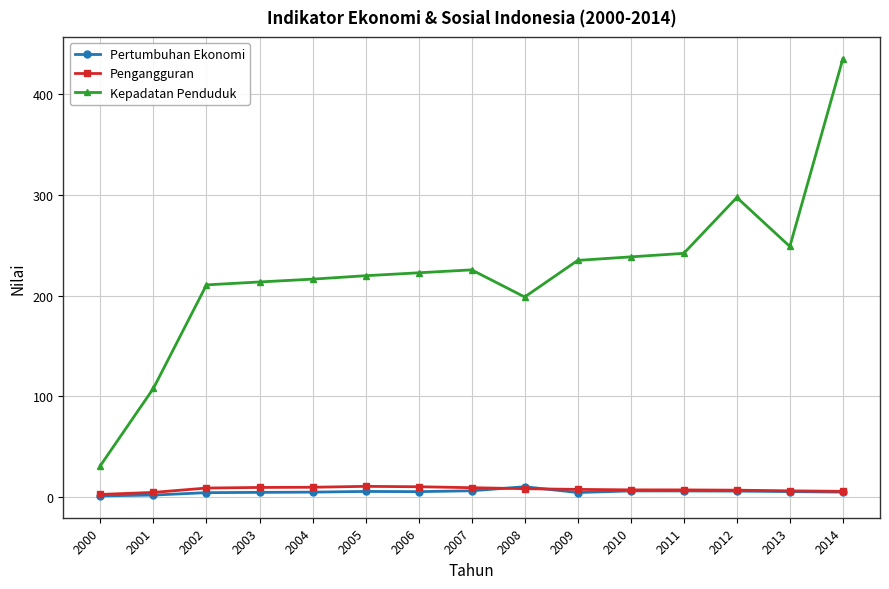

Which label corresponds to the largest value in the chart?

2014